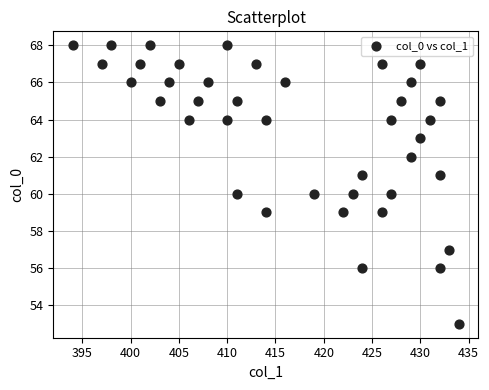

What is the range of X values (max minus min)?

40